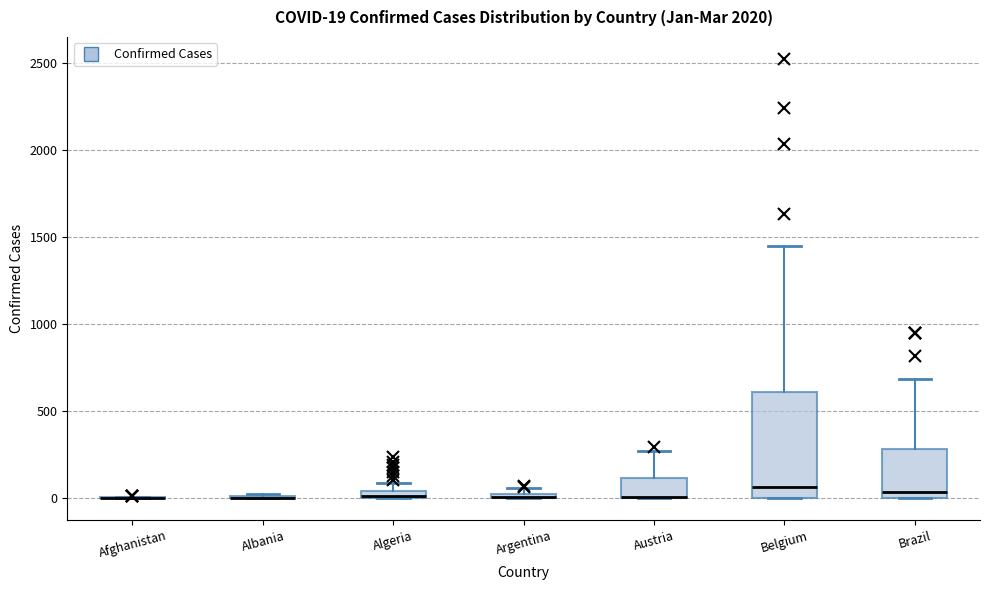

Comparing the boxes themselves (not the whiskers), which one is the tallest?

Belgium